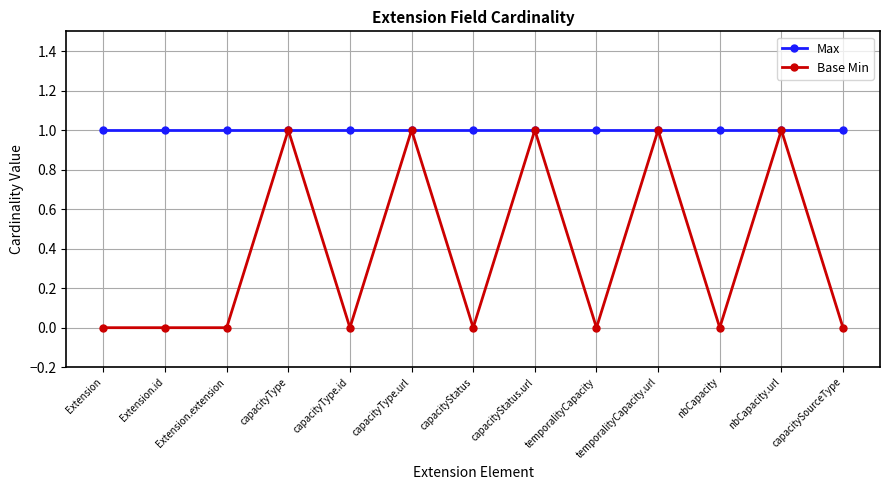

Which series has the largest range (max minus min)?

Base Min